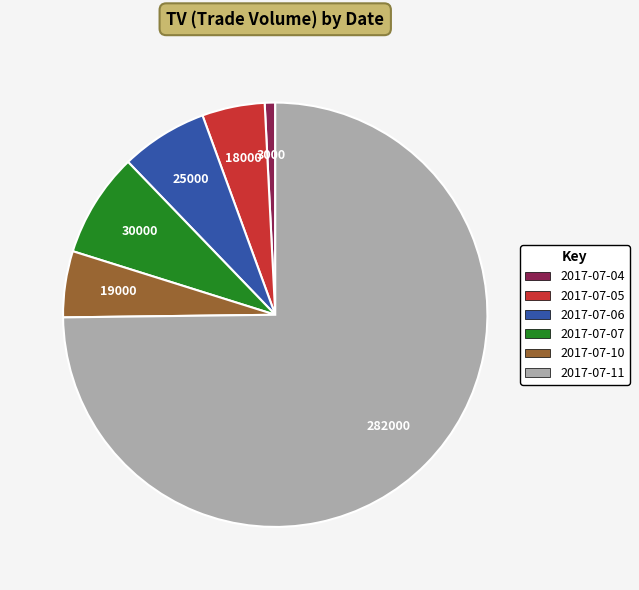

What is the largest slice in the pie chart?

2017-07-11